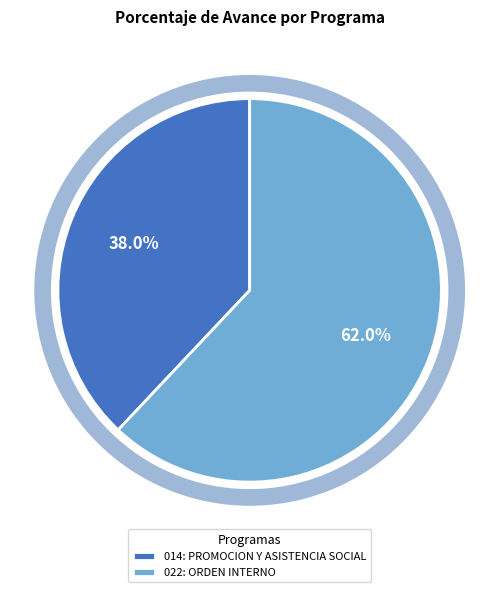

Between 014: PROMOCION Y ASISTENCIA SOCIAL and 022: ORDEN INTERNO, which is larger?

022: ORDEN INTERNO